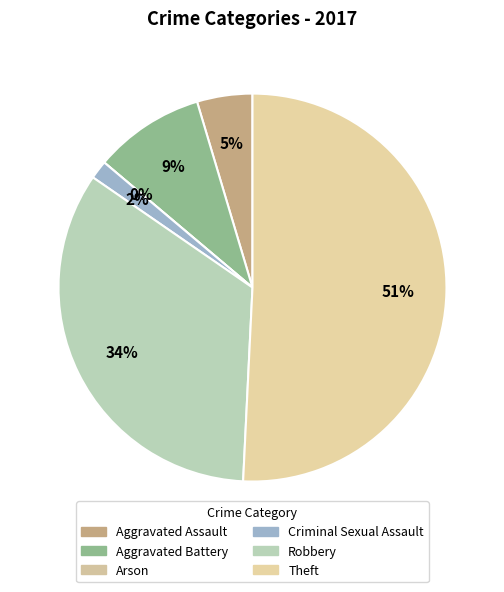

What is the ratio of the value at Robbery to the value at Theft?

0.7